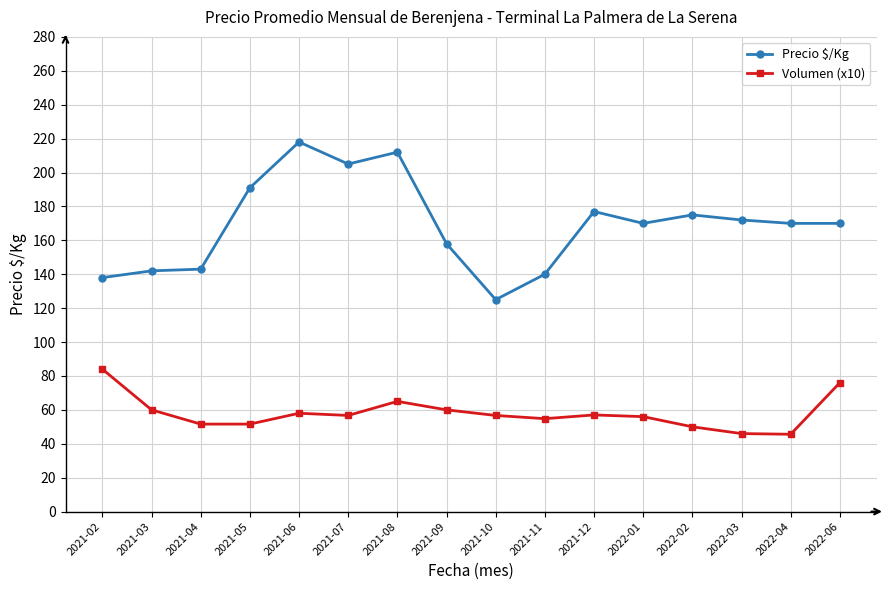

At which label does Precio $/Kg reach its peak?

2021-06